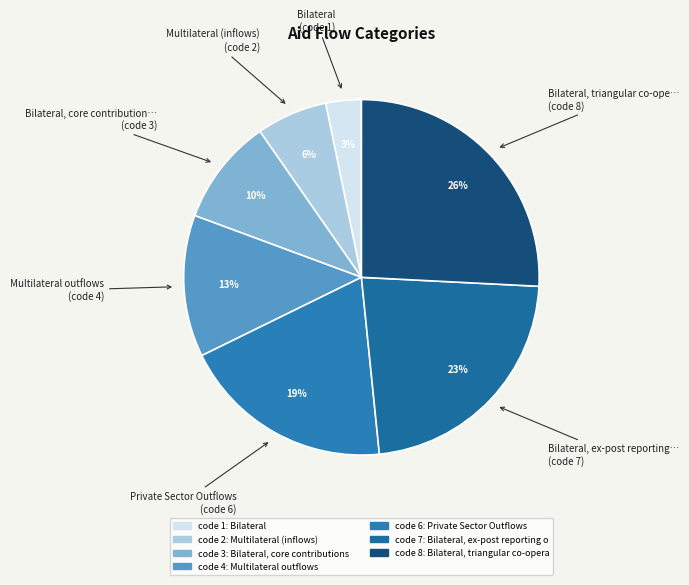

Is there a majority slice in this chart?

No